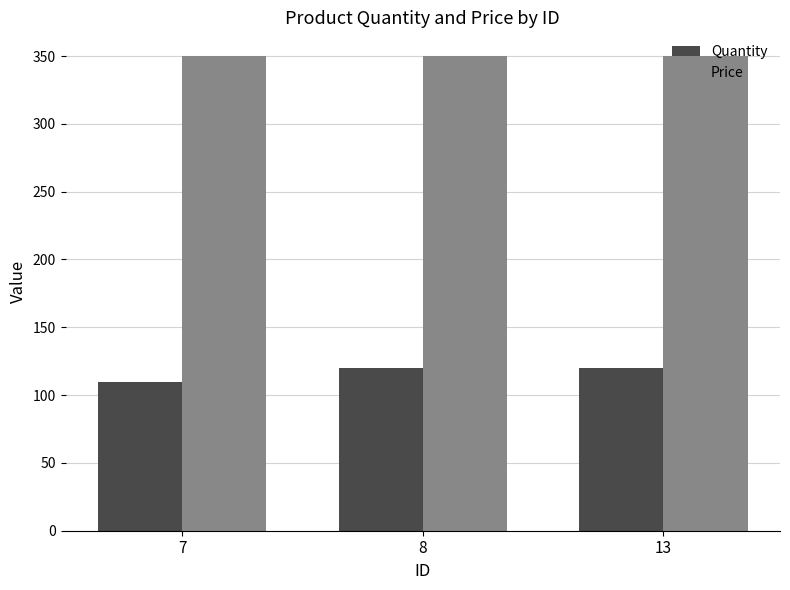

Which series has the largest range (max minus min)?

Quantity